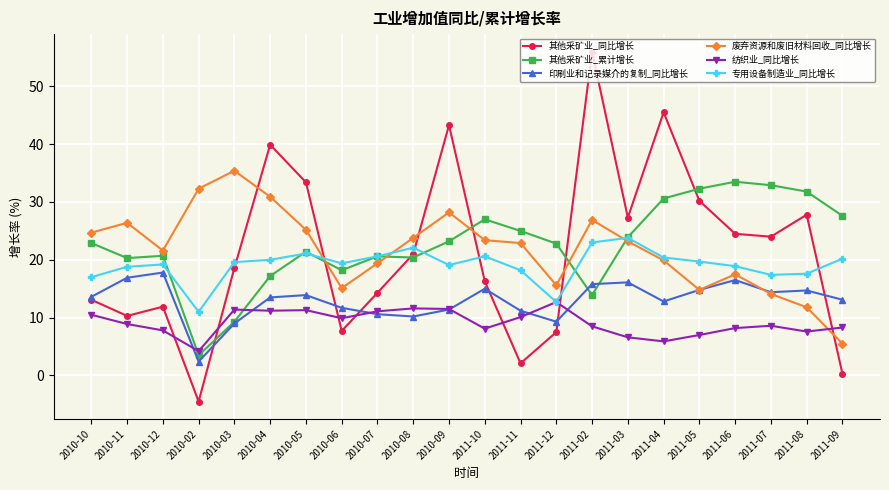

What is the spread (max minus min) of values at 2011-05?

25.3